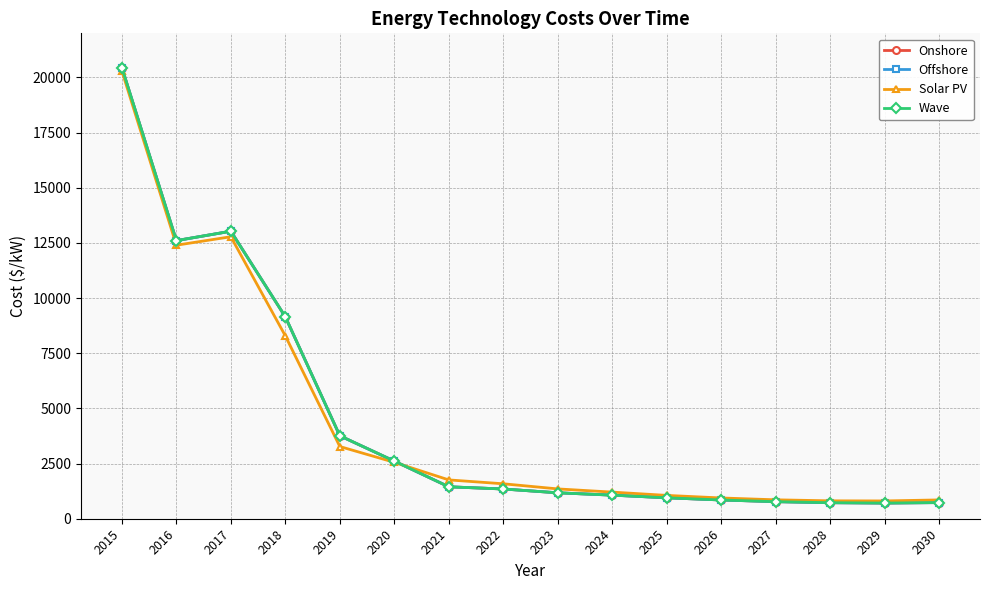

Is this an area chart (filled region under the line)?

No